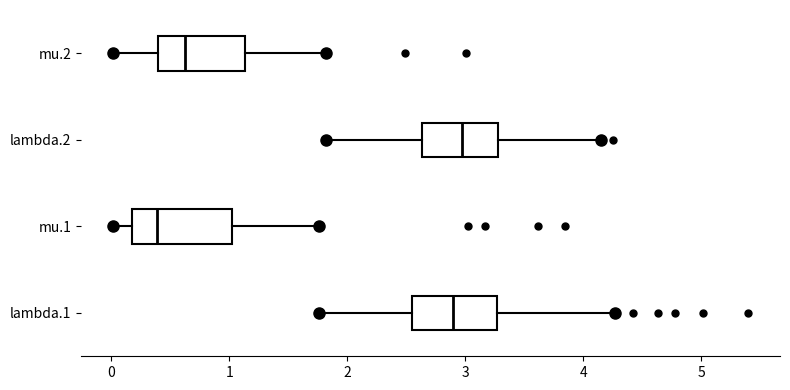

Reading bottom to top, transcribe this box plot: for each box, give where its median line is, the range the box spans, and where its two whiskers end, as read against the x-axis. The values are not printed on the chart, so give them approximately, as read against the axis.

lambda.1: median 2.9, box 2.6 to 3.3, whiskers 1.8 to 4.3
mu.1: median 0.4, box 0.2 to 1.0, whiskers 0.0 to 1.8
lambda.2: median 3.0, box 2.6 to 3.3, whiskers 1.8 to 4.2
mu.2: median 0.6, box 0.4 to 1.1, whiskers 0.0 to 1.8